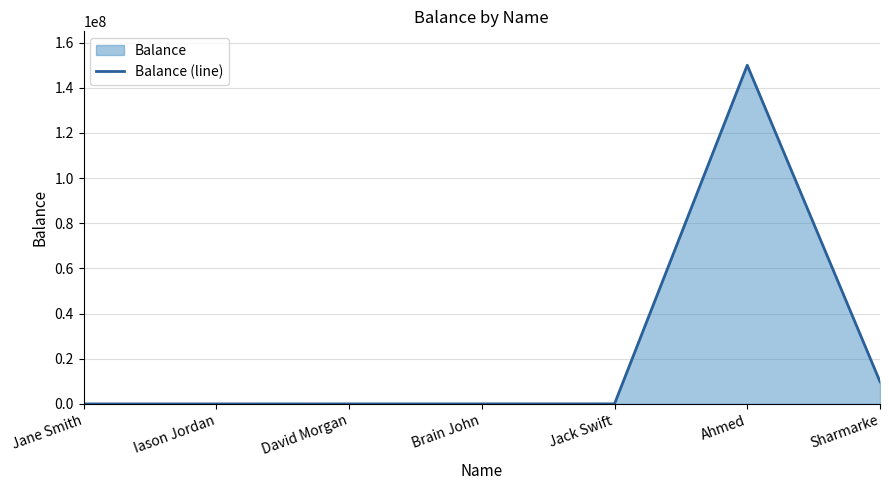

What is the value of the 3rd point from the left?

30000